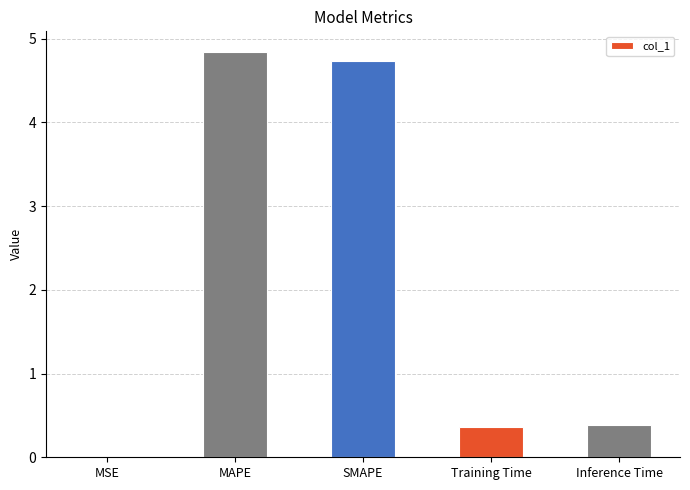

The chart shows a value of 4.7 at SMAPE. True or false?

True